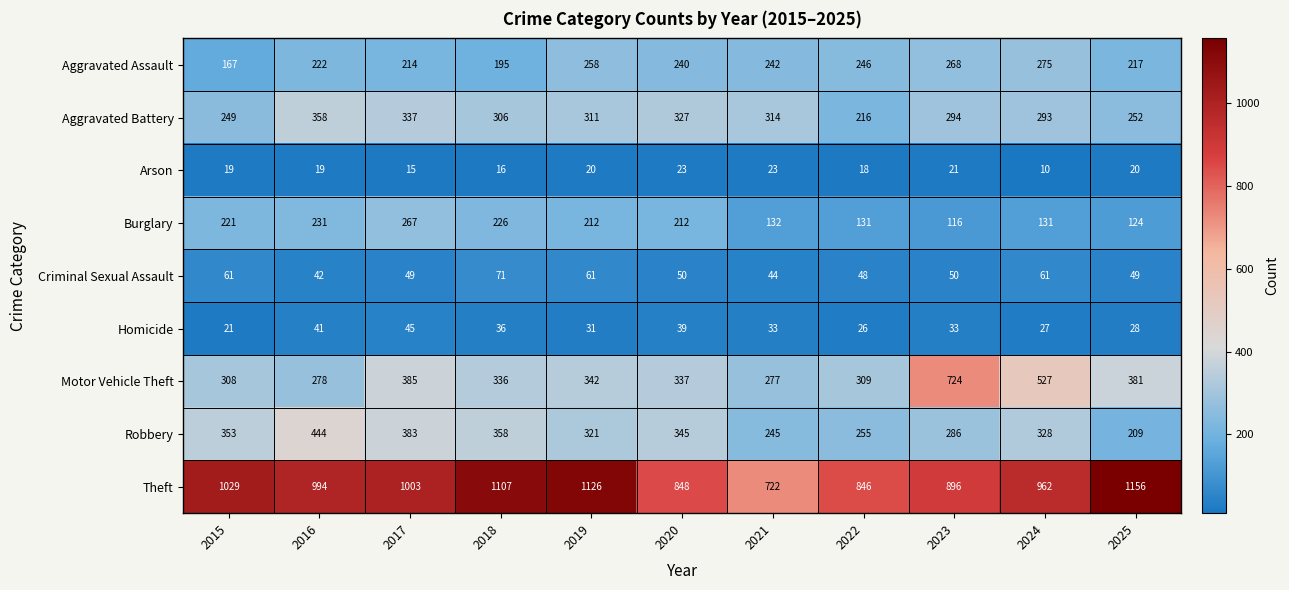

What is the spread (max minus min) of values at 2017?

988